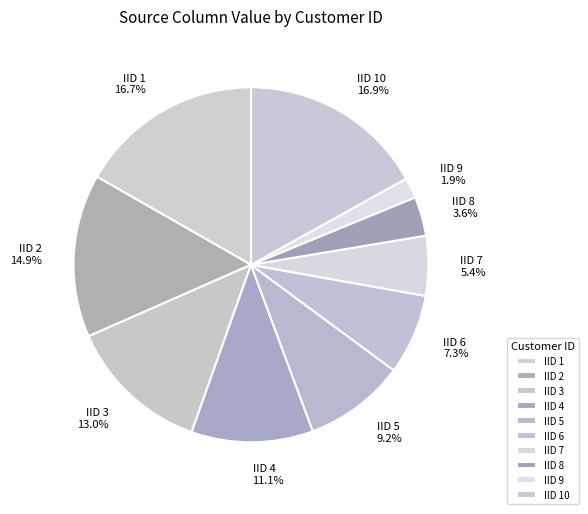

Between IID 5 and IID 7, which is larger?

IID 5